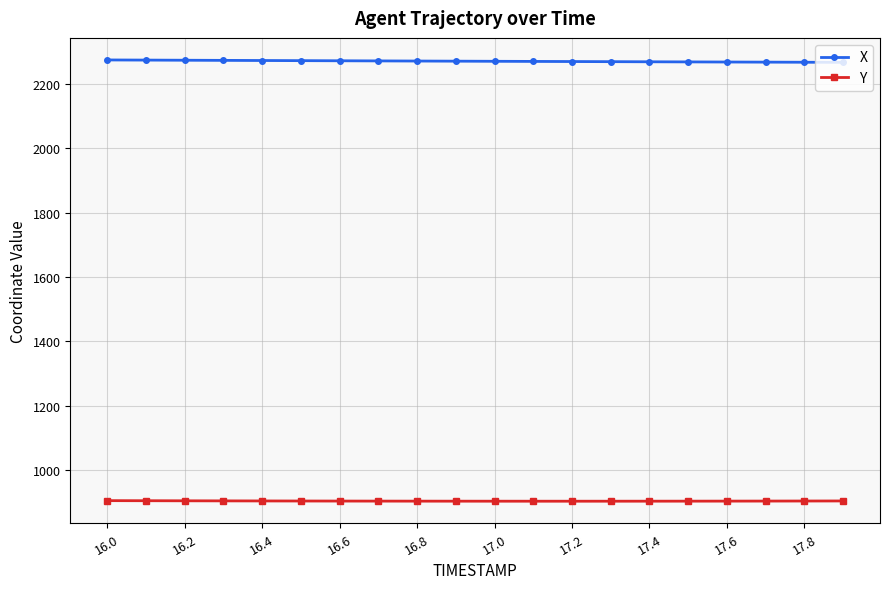

What is the smallest value displayed?

902.8